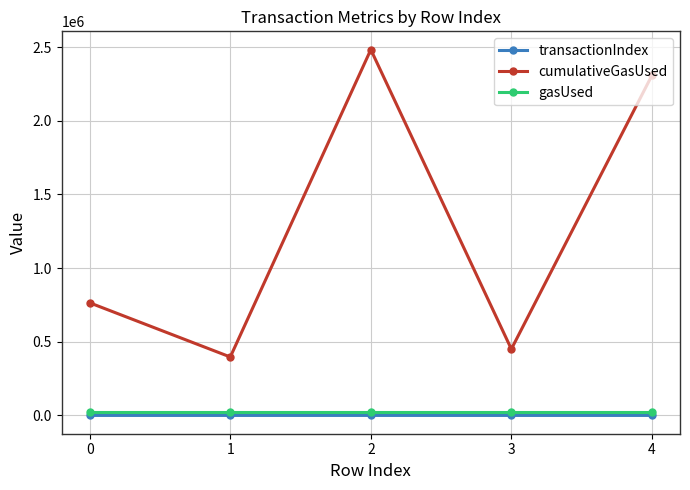

True or false: cumulativeGasUsed and gasUsed intersect in this chart.

False